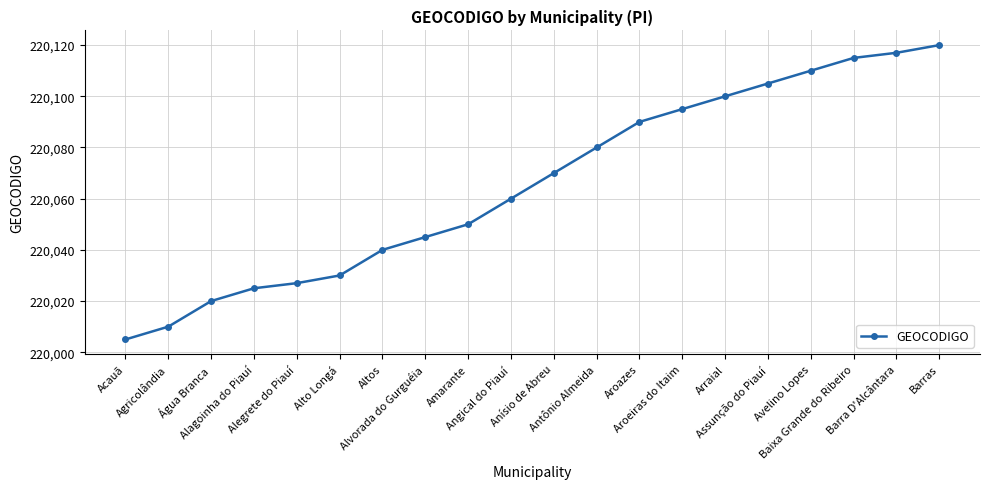

Rank the categories by value from highest to lowest.

Barras, Barra D'Alcântara, Baixa Grande do Ribeiro, Avelino Lopes, Assunção do Piauí, Arraial, Aroeiras do Itaim, Aroazes, Antônio Almeida, Anísio de Abreu, Angical do Piauí, Amarante, Alvorada do Gurguéia, Altos, Alto Longá, Alegrete do Piauí, Alagoinha do Piauí, Água Branca, Agricolândia, Acauã